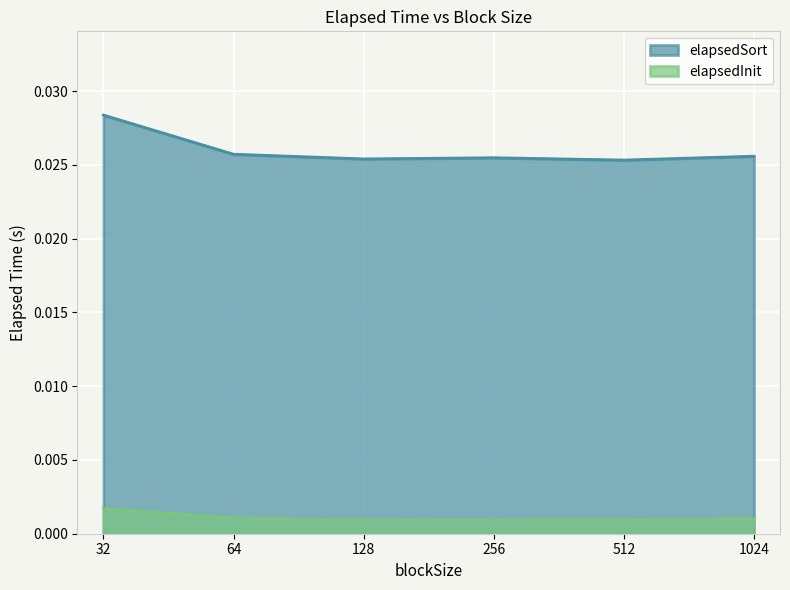

Between 64 and 128, which series saw the biggest shift?

elapsedSort